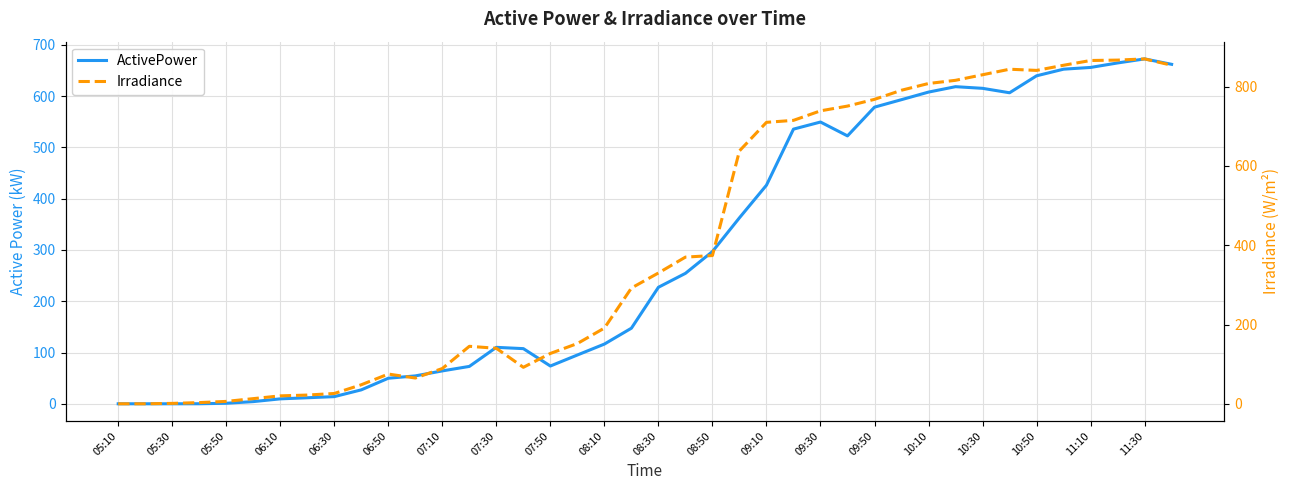

Where is Irradiance nearest to the value 435?

08:50